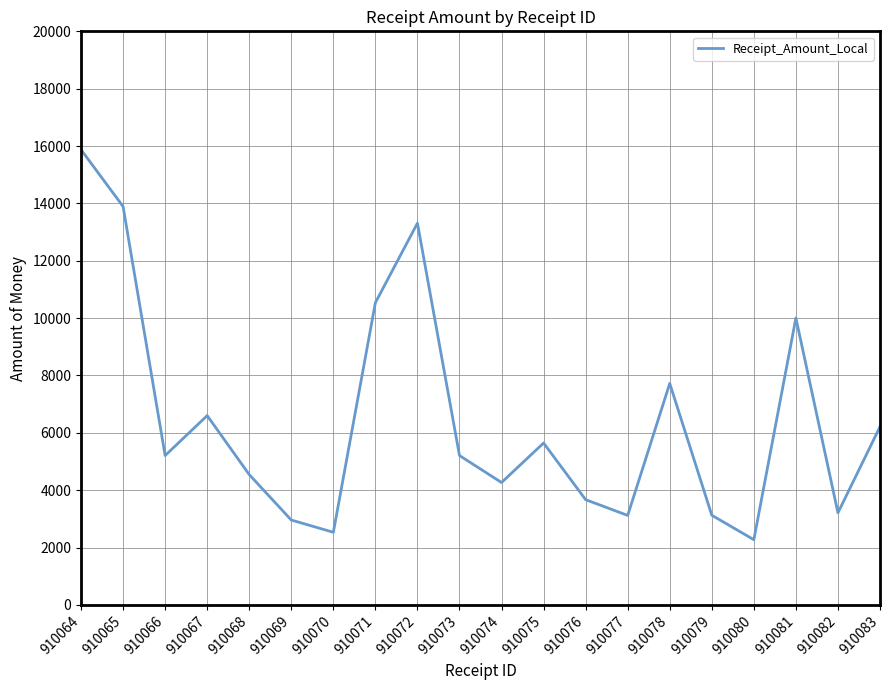

What is the ratio of the value at 910077 to the value at 910065?

0.2